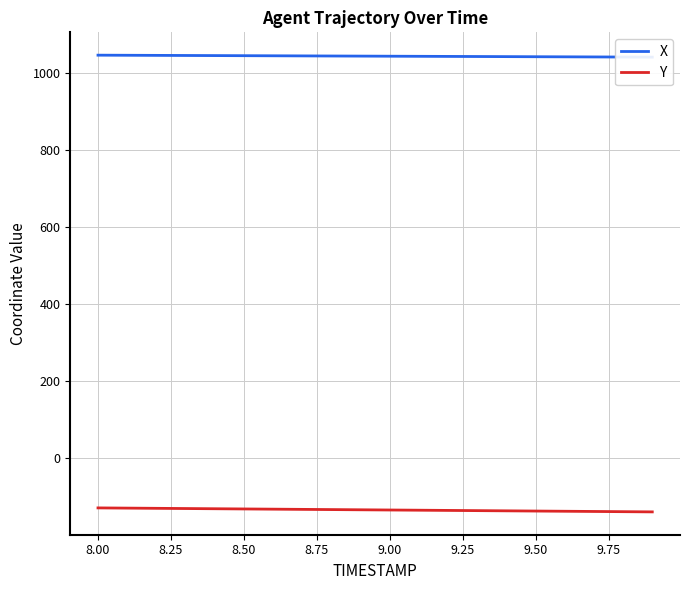

What is the maximum value for Y?

-129.8